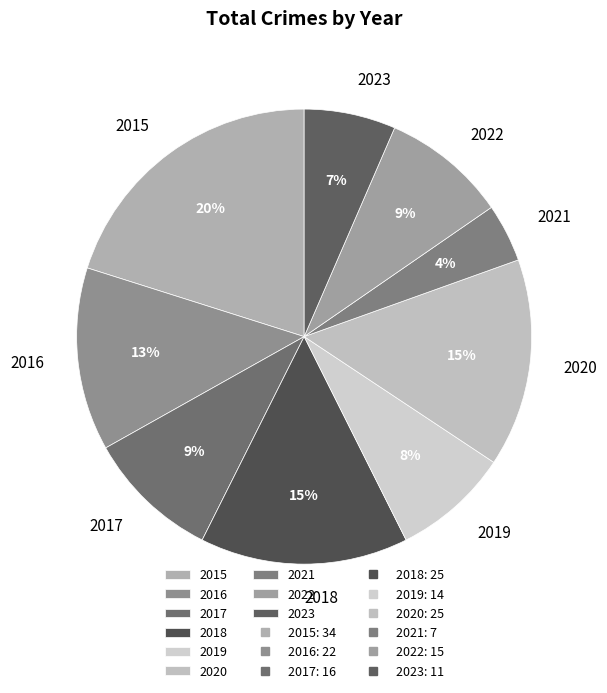

Do 2019 and 2016 together represent more than half of the pie?

No